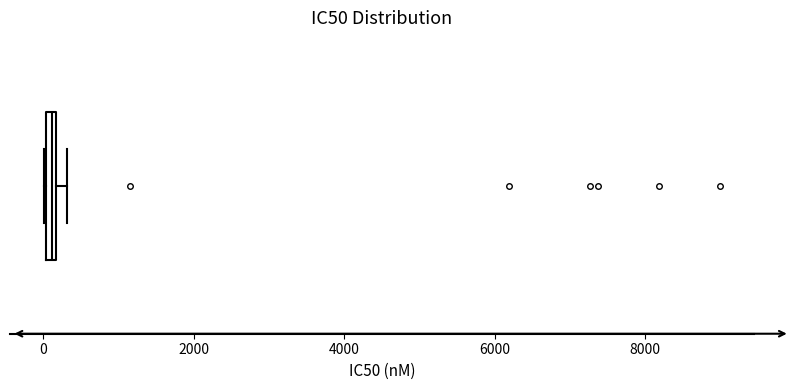

Where is the right edge of the box on the x-axis? The values are not printed on the chart, so give them approximately, as read against the axis.

200